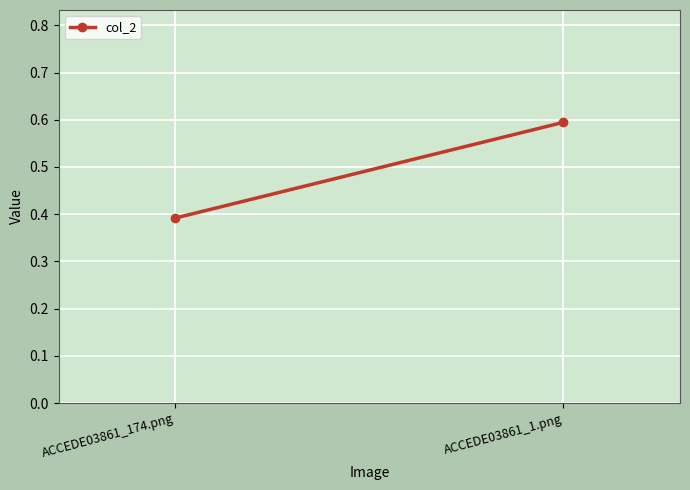

The chart shows a value of 0.2 at ACCEDE03861_1.png. True or false?

False